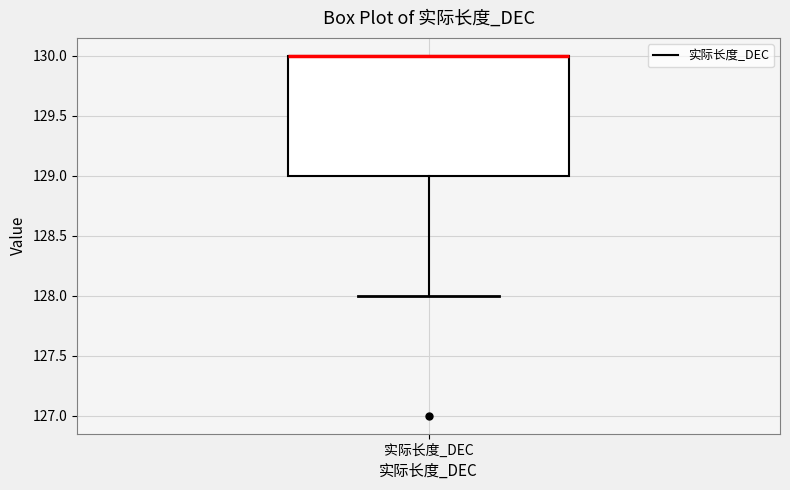

Where does the lower whisker of the box for 实际长度_DEC end on the y-axis? The values are not printed on the chart, so give them approximately, as read against the axis.

128